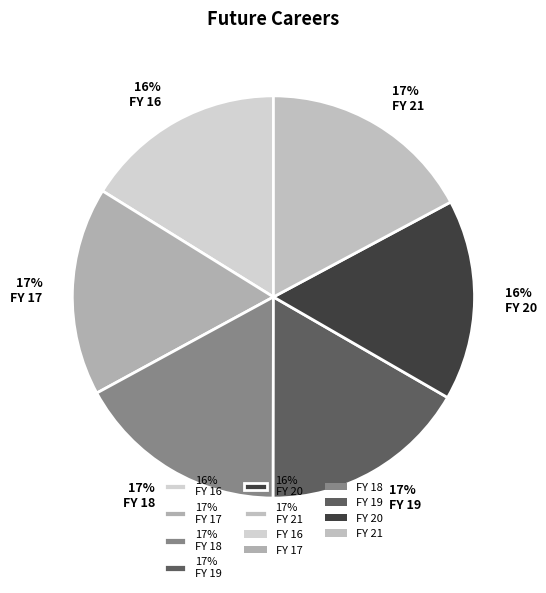

Is it true that 16% FY 20 is 22% of the pie?

False